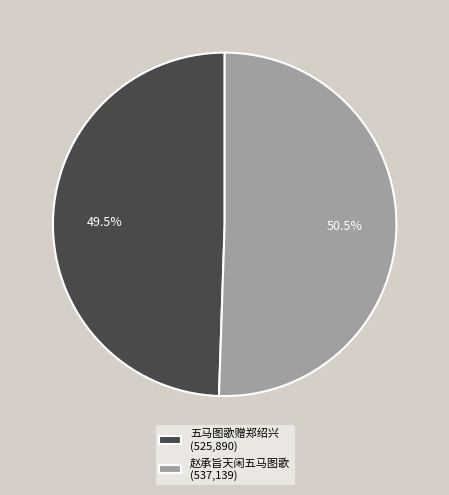

Which slice represents more than half of the pie?

赵承旨天闲五马图歌